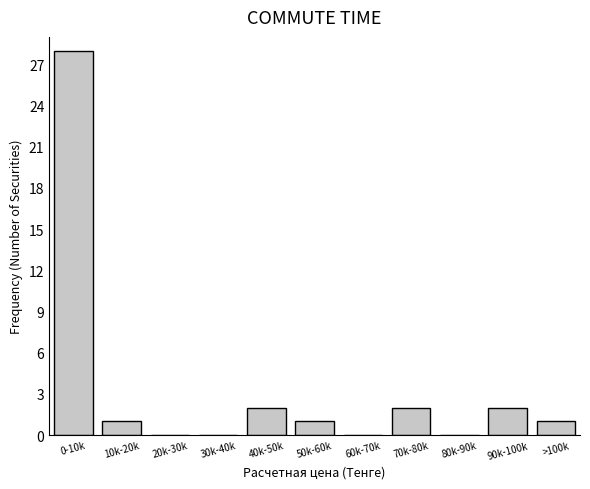

Reading left to right, what are all the values shown in this chart?

0-10k=28	10k-20k=1	20k-30k=0	30k-40k=0	40k-50k=2	50k-60k=1	60k-70k=0	70k-80k=2	80k-90k=0	90k-100k=2	>100k=1